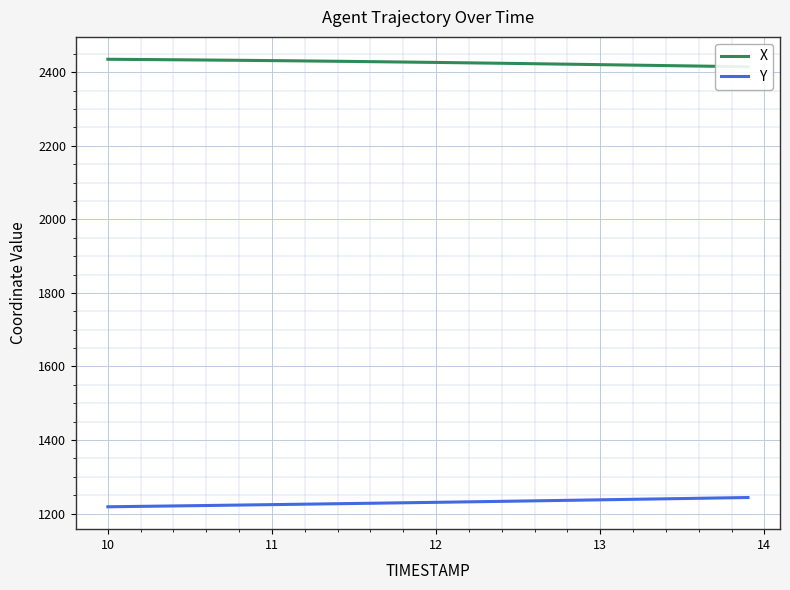

What is the minimum value for X?

2415.0